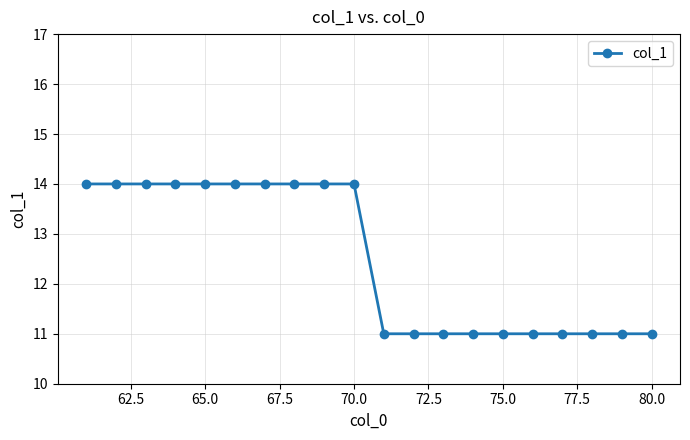

What is the value of the 12th point from the left?

11